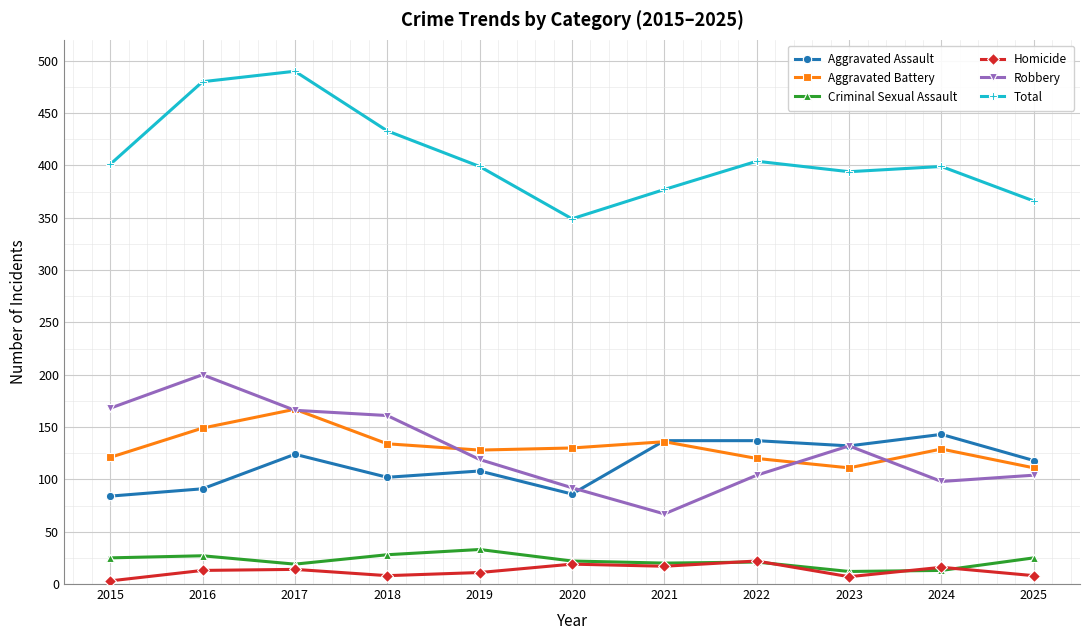

At how many categories does at least one series exceed 380?

8